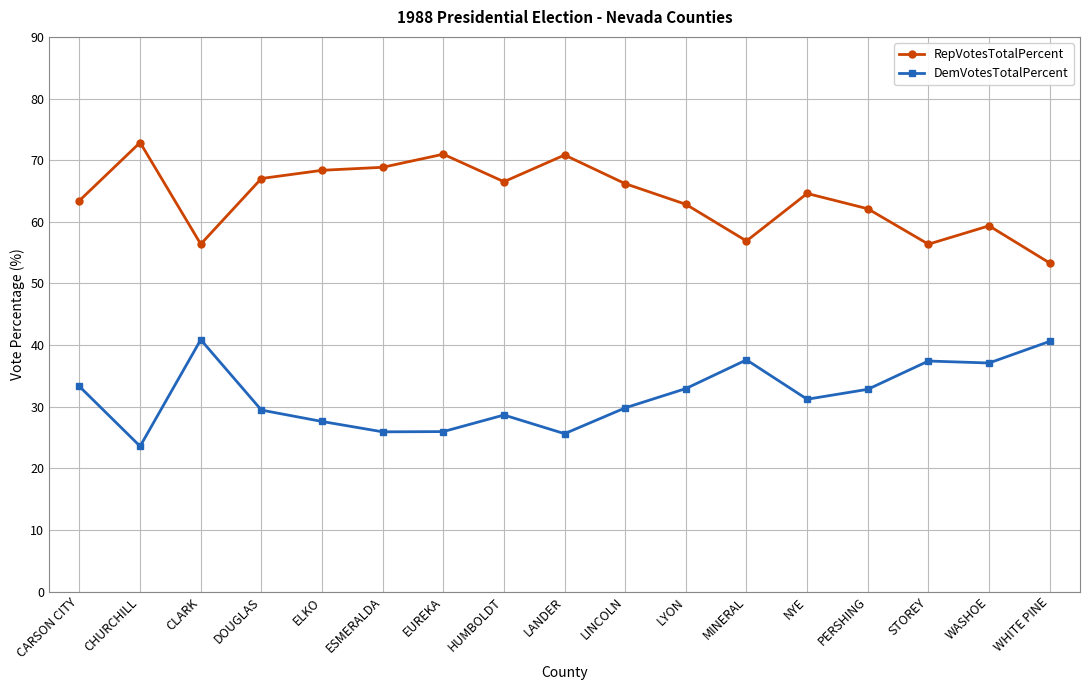

True or false: RepVotesTotalPercent has more than 1 interior local peaks.

True